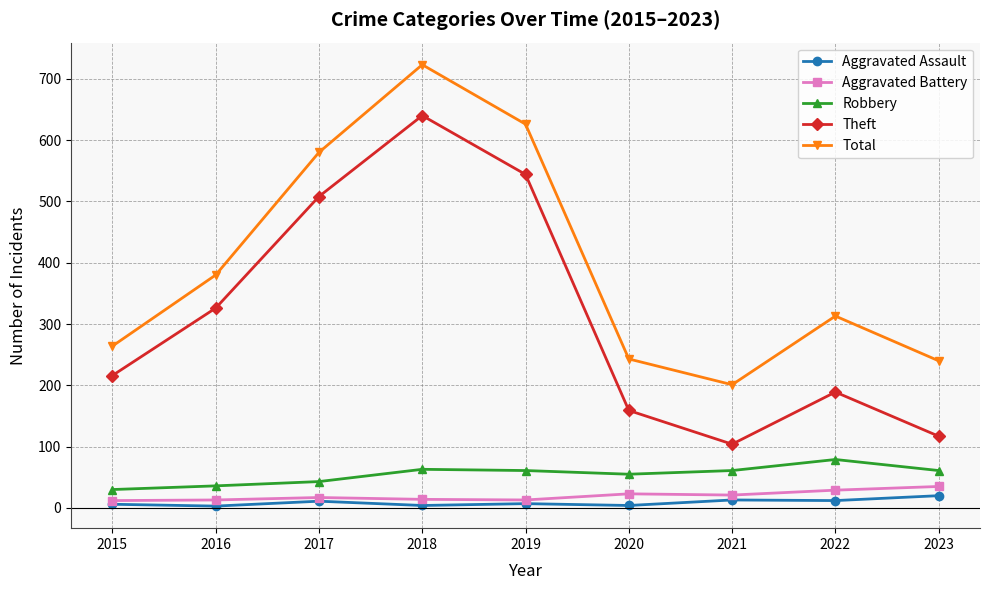

True or false: Total and Aggravated Battery intersect in this chart.

False